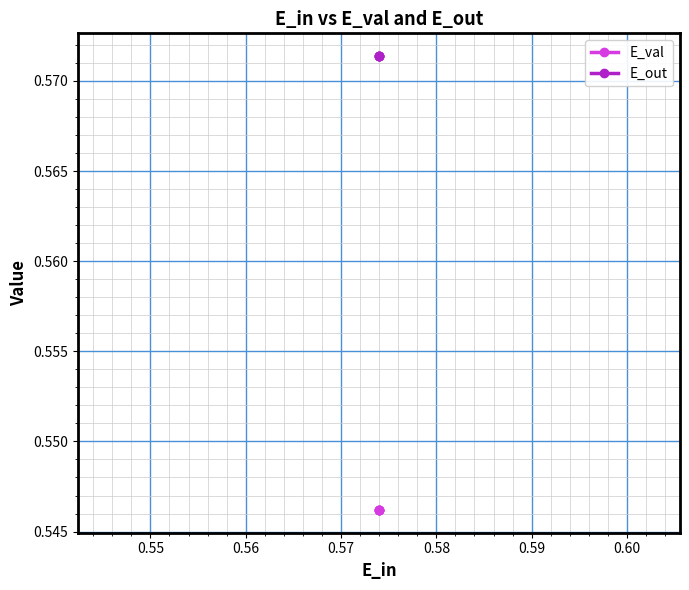

The E_val series shows 0.5 at 0.57. True or false?

True